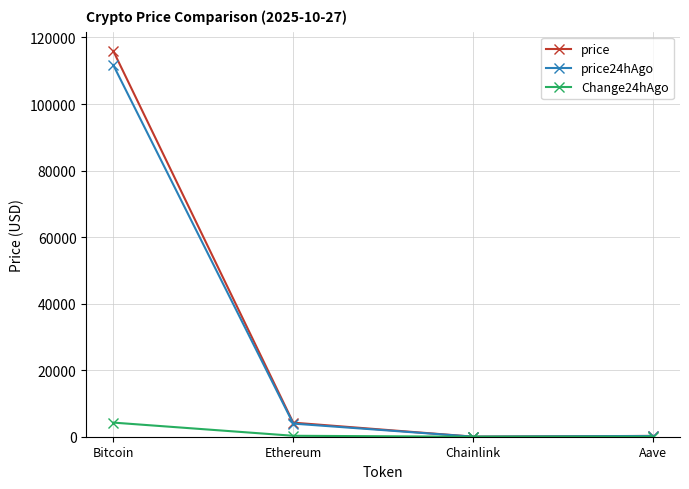

What is the label of the 4th point from the right?

Bitcoin